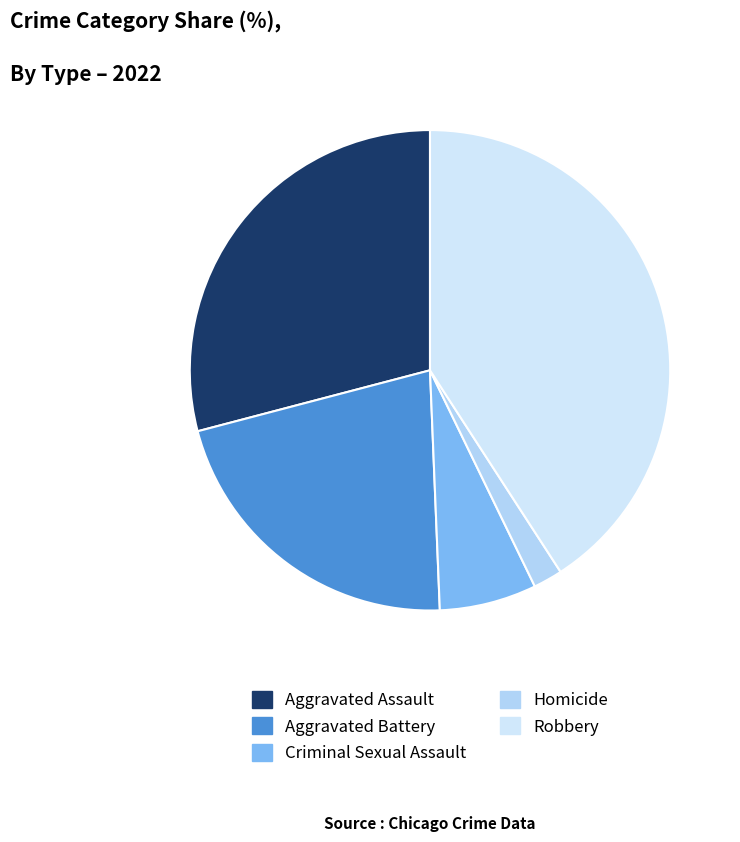

Between Aggravated Assault and Aggravated Battery, which is larger?

Aggravated Assault